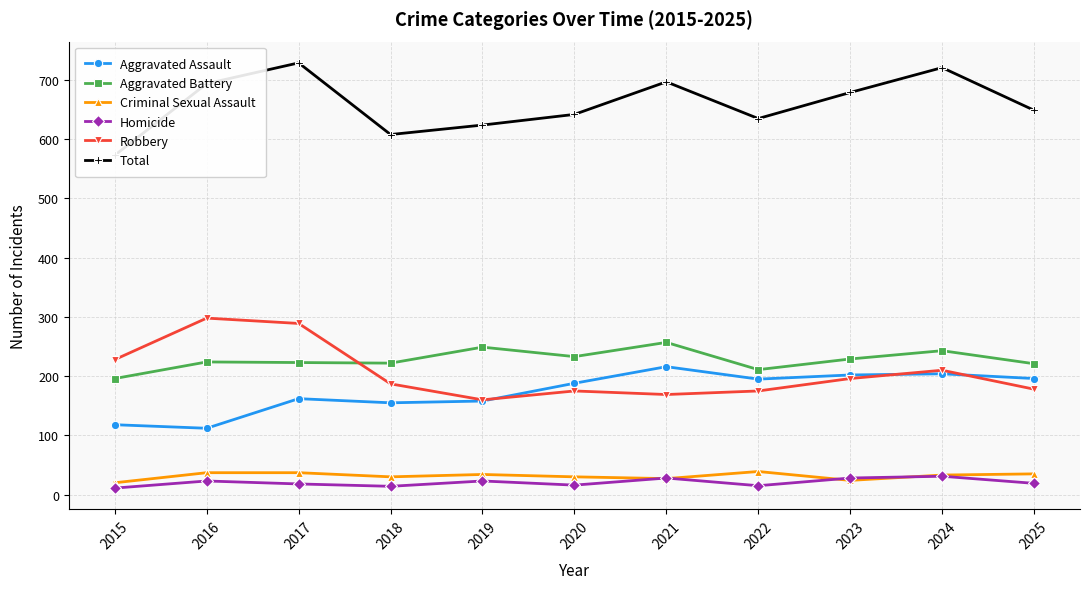

What is the sum of the Homicide values at 2024 and 2025?

50